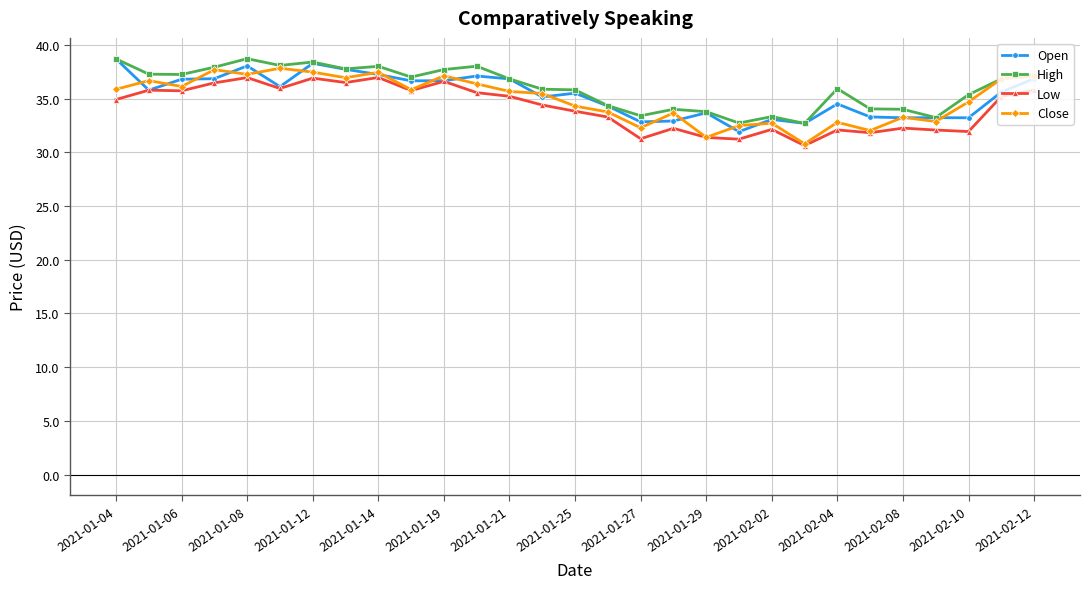

What is the sum of all High values?

1044.1